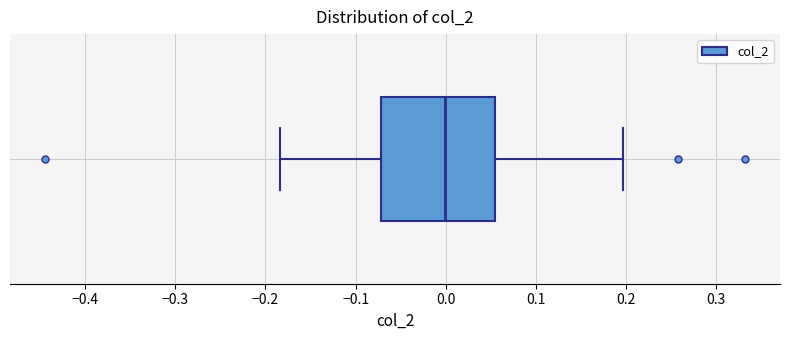

Where does the left whisker of the box end on the x-axis? The values are not printed on the chart, so give them approximately, as read against the axis.

-0.18